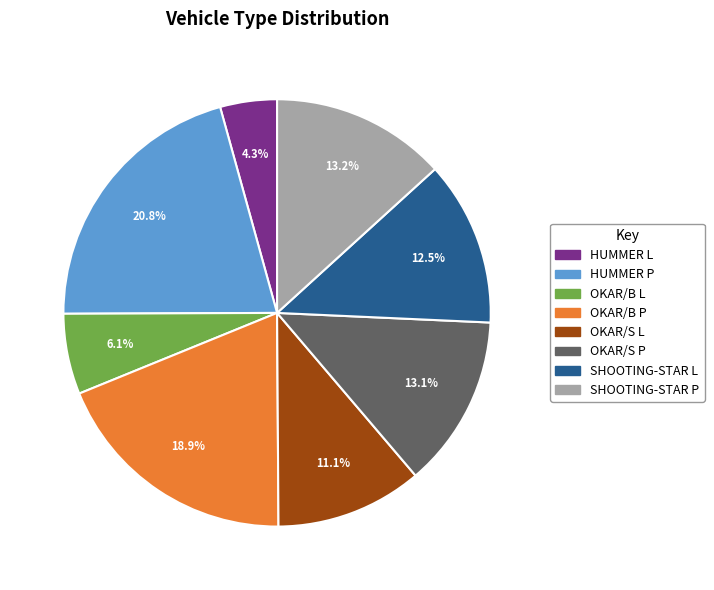

Does OKAR/B P account for over 50% of the chart?

No